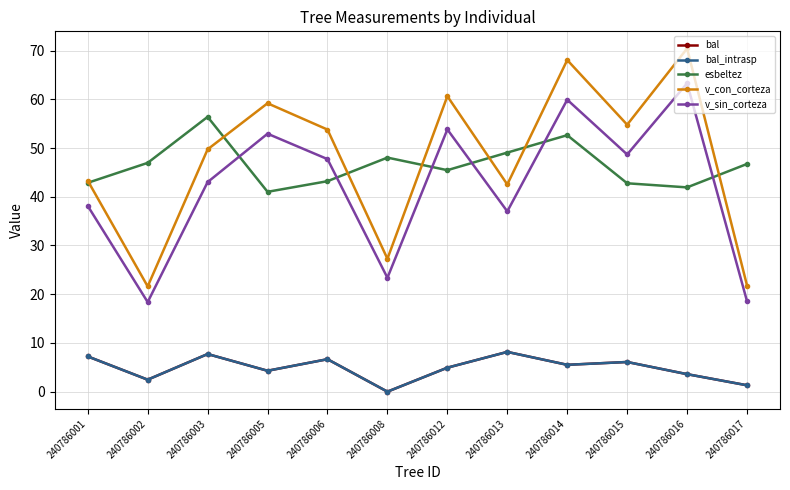

How many lines are shown in the chart?

5